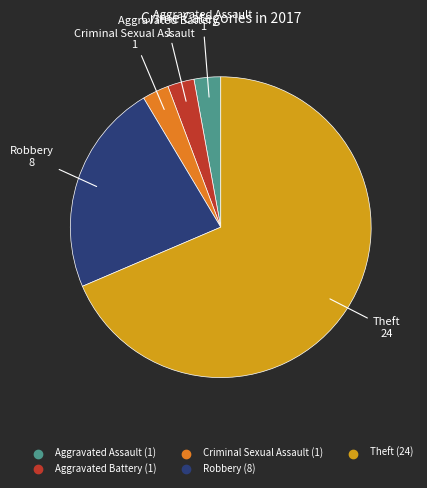

Which category has the biggest portion of the pie?

Theft